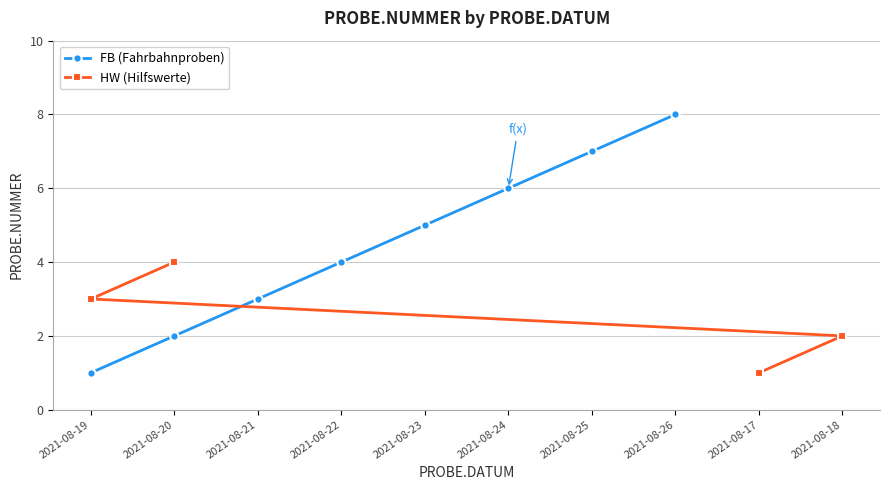

Is it true that the value at 2021-08-23 is 5?

True